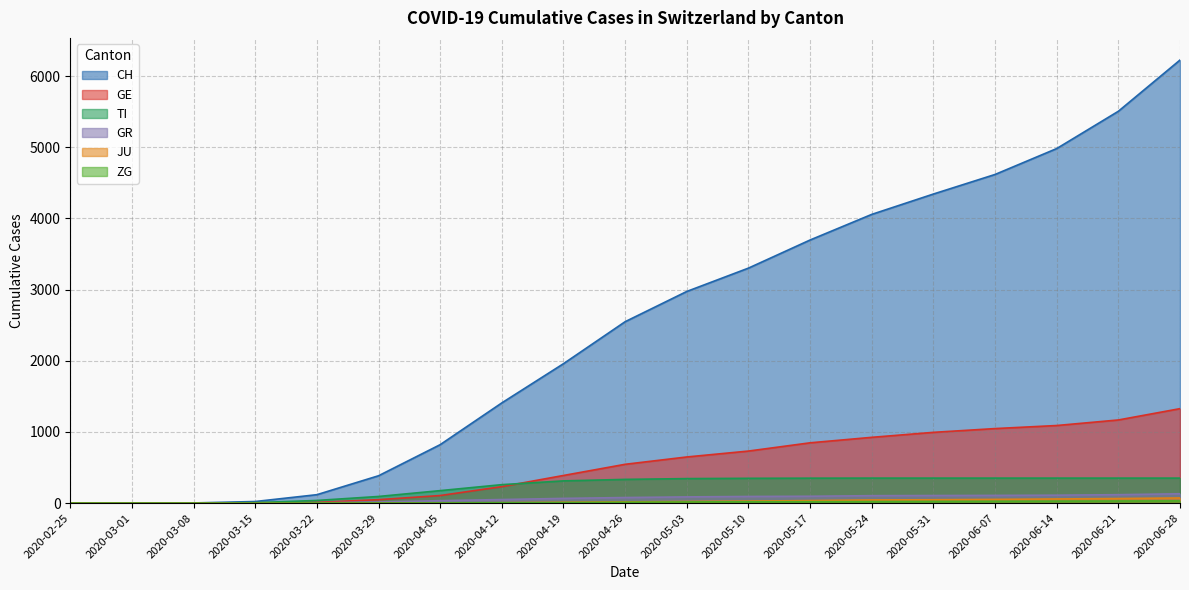

Rank the series at 2020-05-10 from highest to lowest value.

CH, GE, TI, GR, JU, ZG